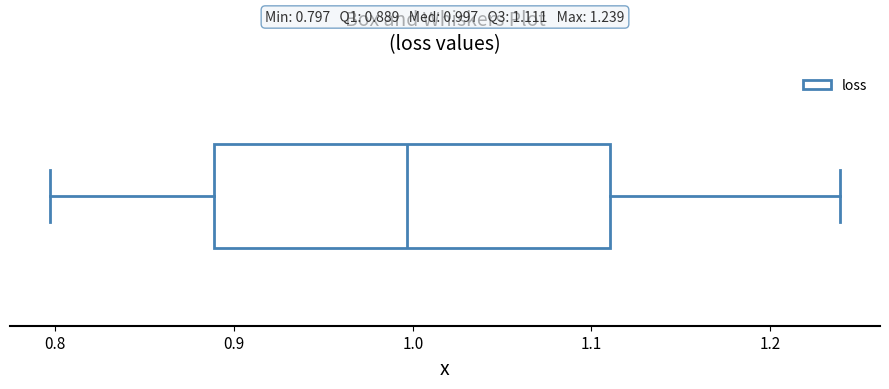

Transcribe this box plot: give where the median line is, the range the box spans, and where the two whiskers end, as read against the x-axis. The values are not printed on the chart, so give them approximately, as read against the axis.

median 1.00, box 0.89 to 1.11, whiskers 0.80 to 1.24